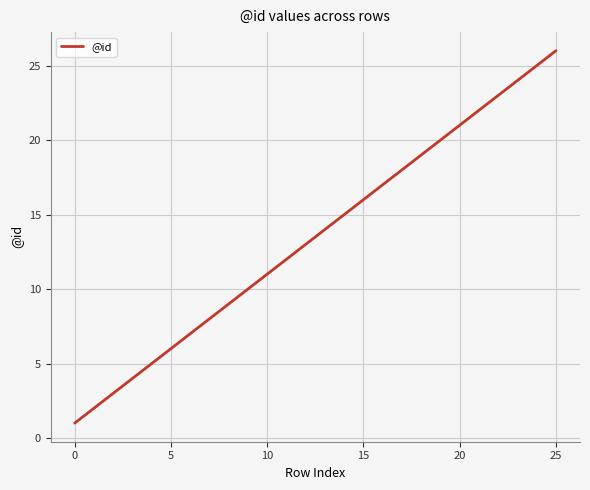

What is the sum of all values?

351